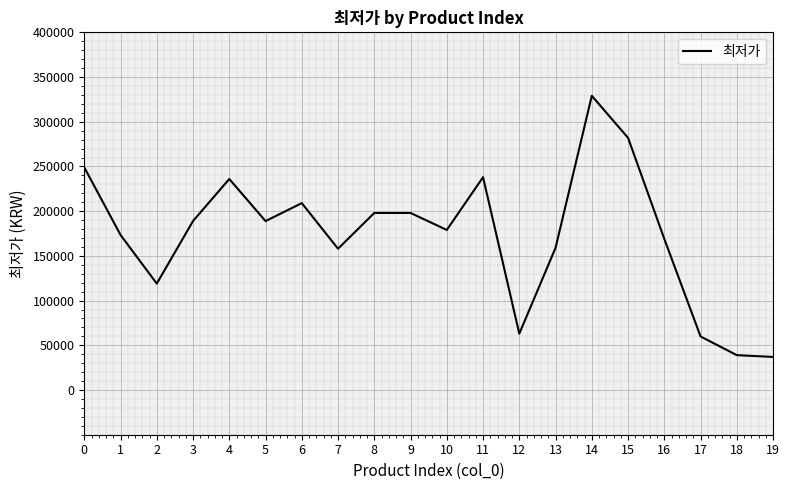

What is the smallest value displayed?

36990